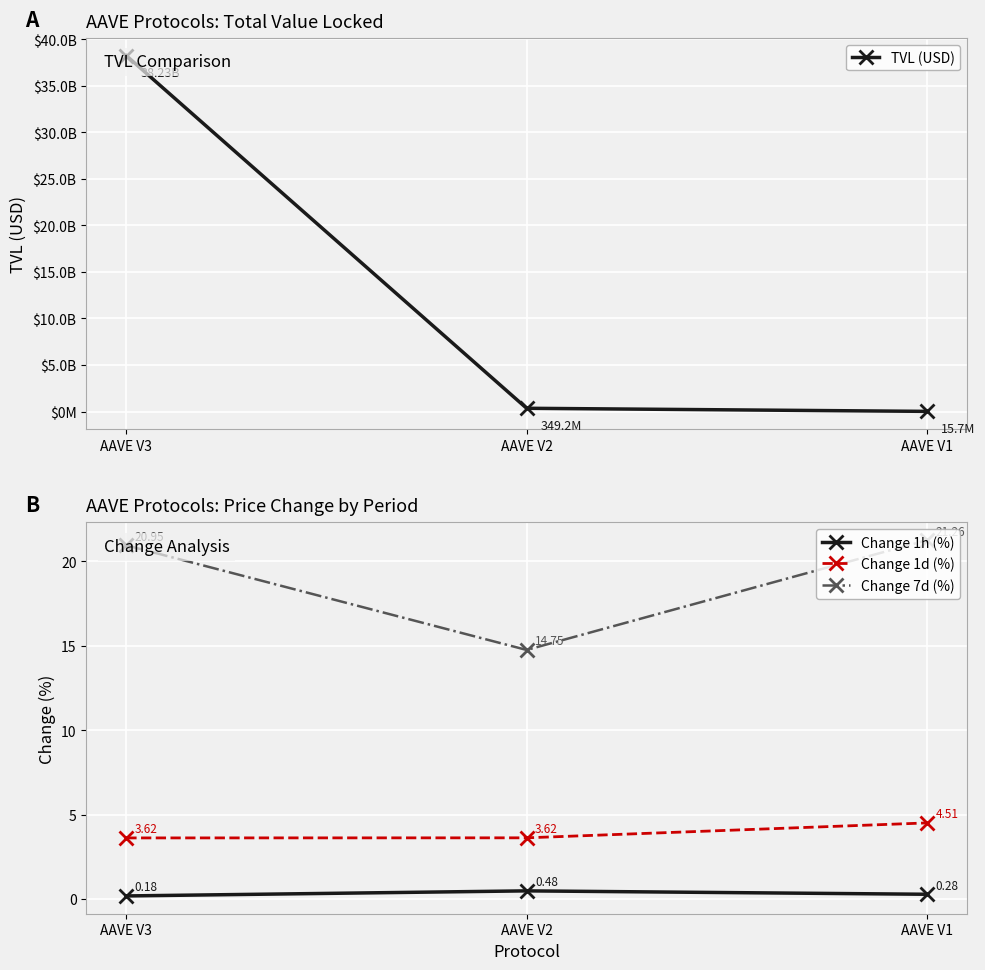

List the series in order of their peak value, highest first.

TVL (USD), Change 7d (%), Change 1d (%), Change 1h (%)